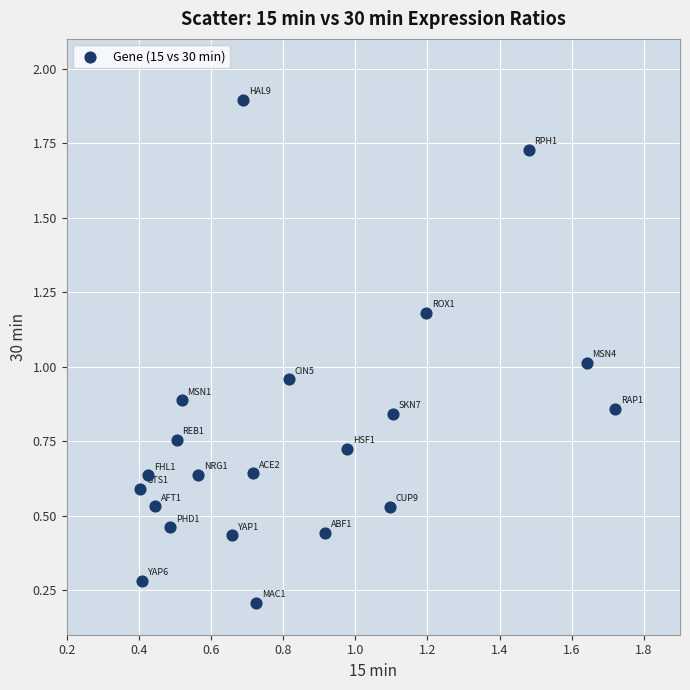

What is the range of X values (max minus min)?

1.3